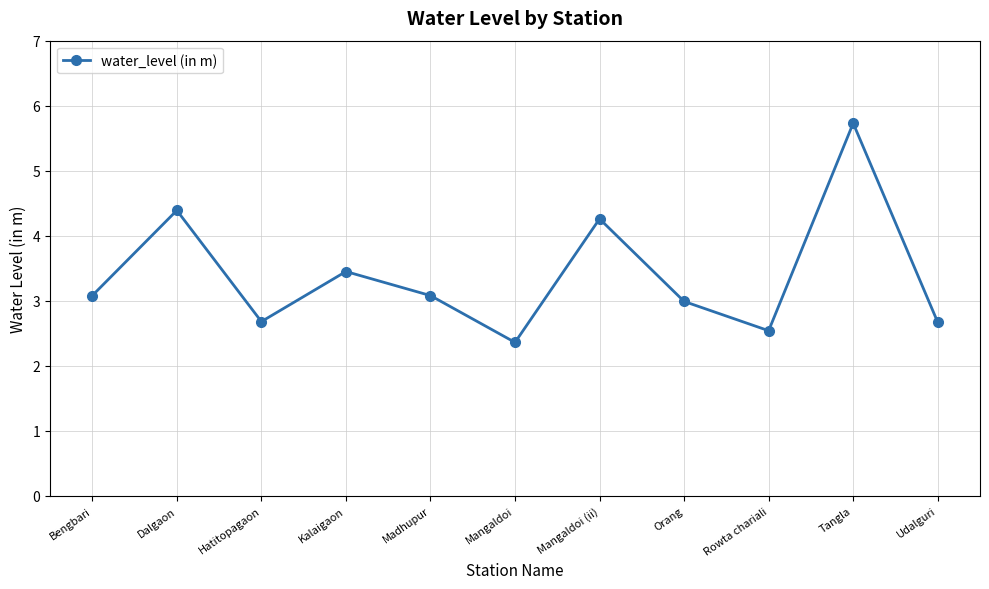

What is the sum of the values at Mangaldoi and Dalgaon?

6.8